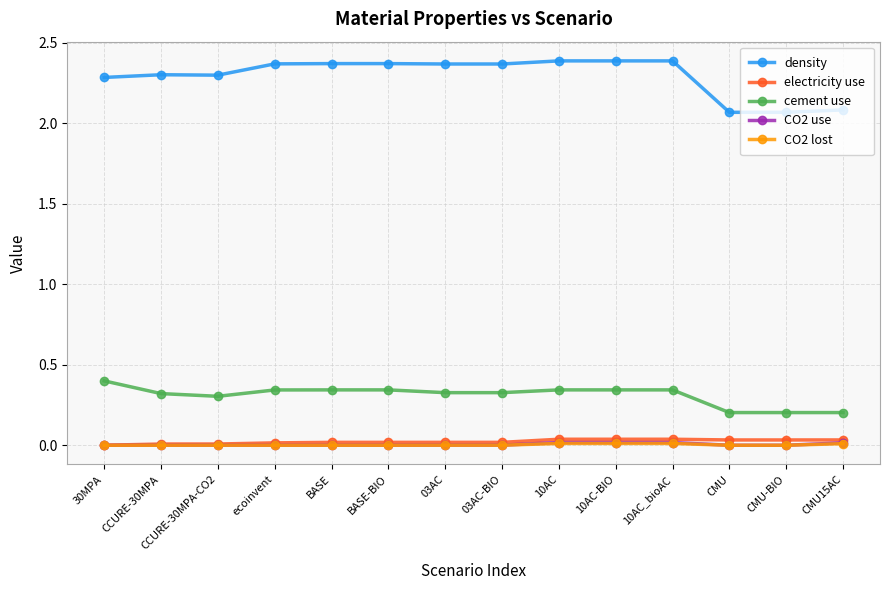

What is the total value across all series at 30MPA?

2.7